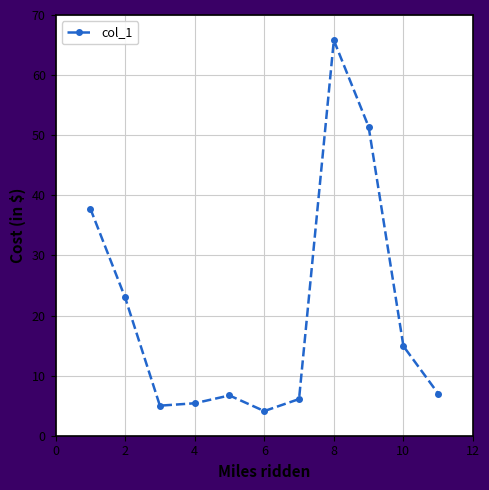

What is the greatest value displayed?

65.8